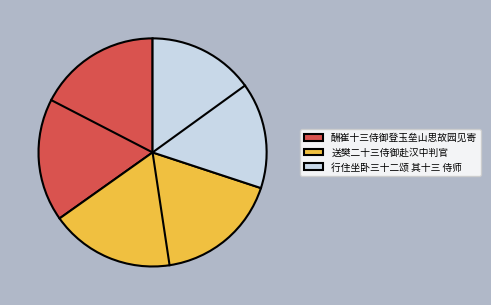

How many segments does this pie chart have?

3